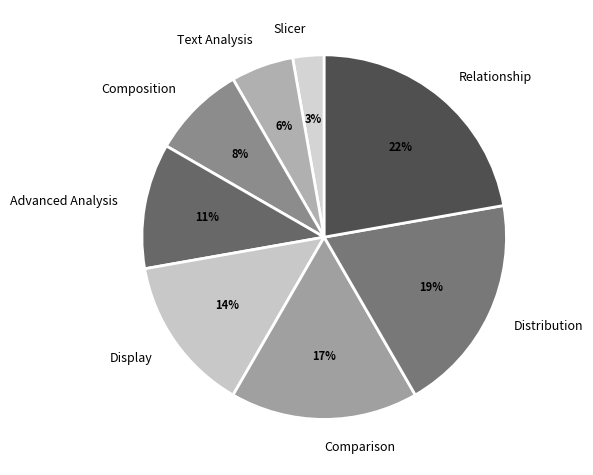

Does Distribution represent more than half of the total?

No